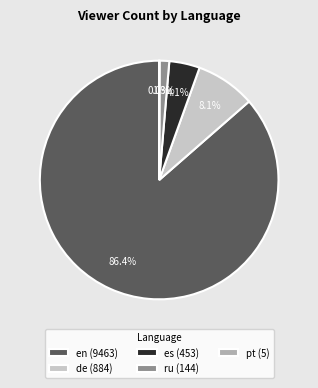

To the nearest percent, what is the difference between the largest and smallest slice percentages?

86%